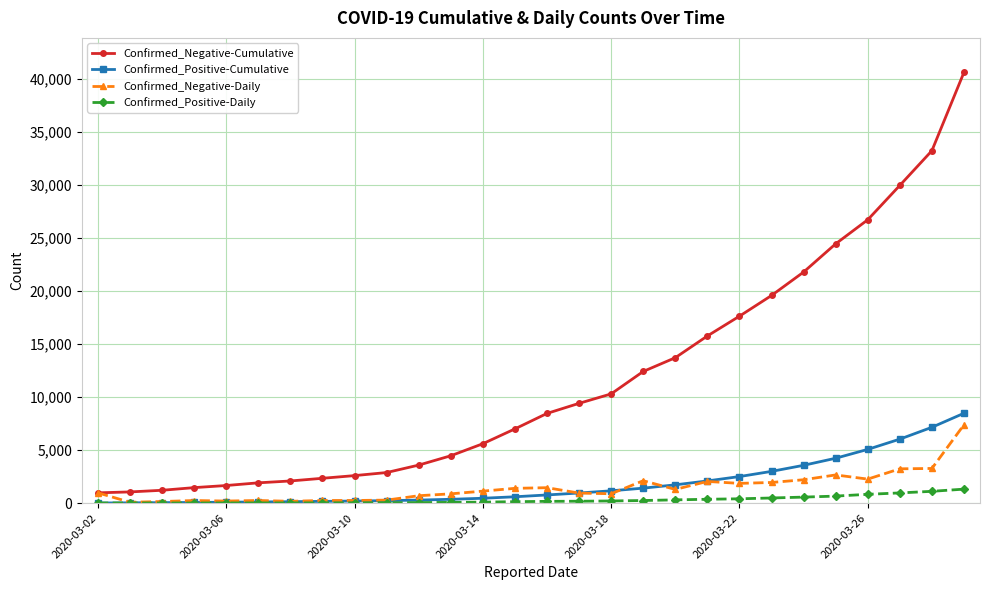

How many data points in Confirmed_Positive-Cumulative are less than 775?

14